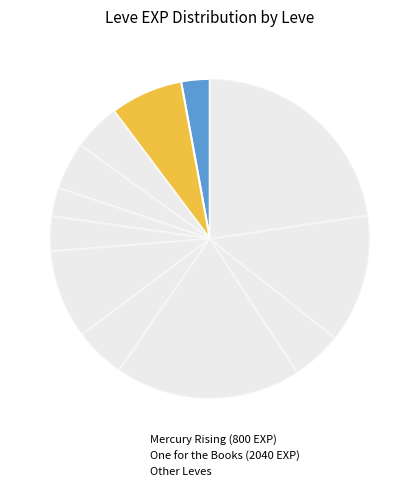

How many slices are in this pie chart?

12